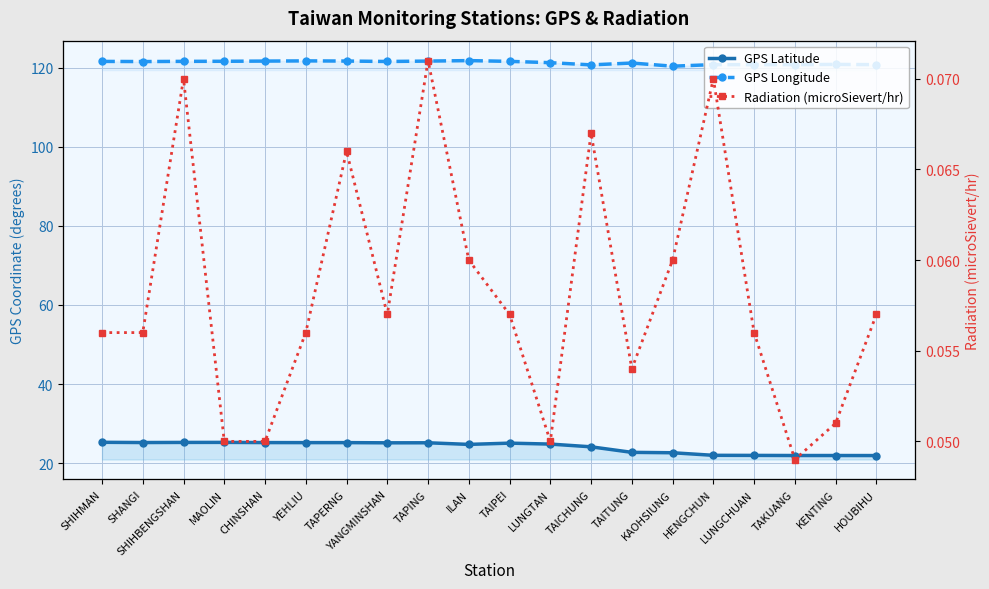

The value of GPS Longitude at KENTING is 120.8. True or false?

True